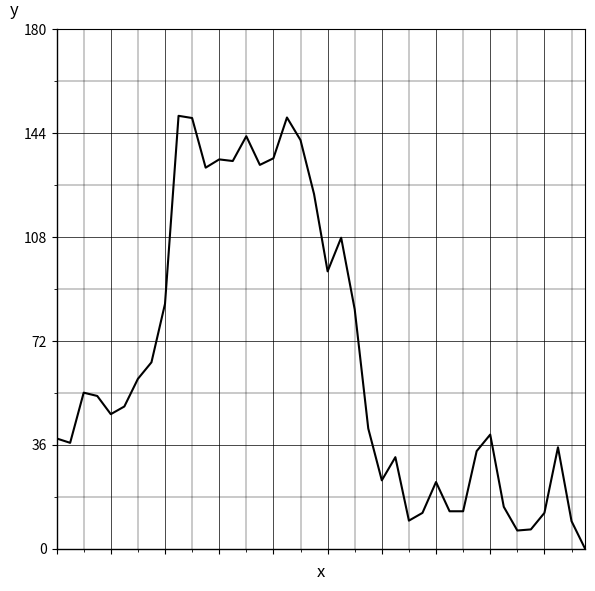

What is the maximum value shown in the chart?

150.0